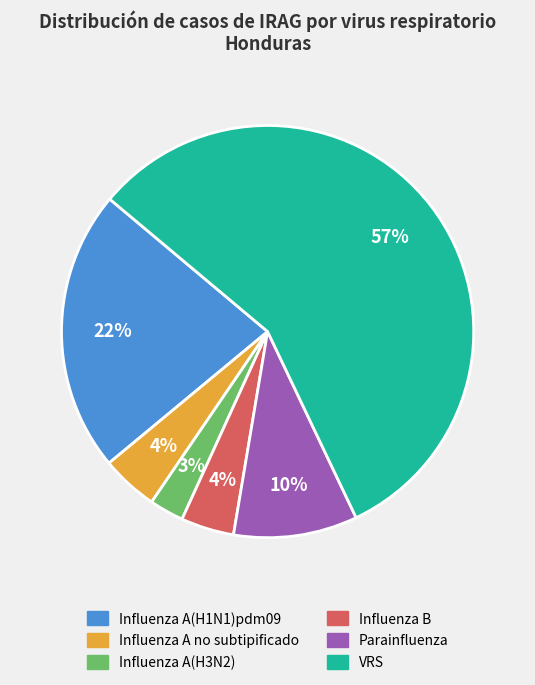

To the nearest percent, what portion does Influenza B represent?

4%